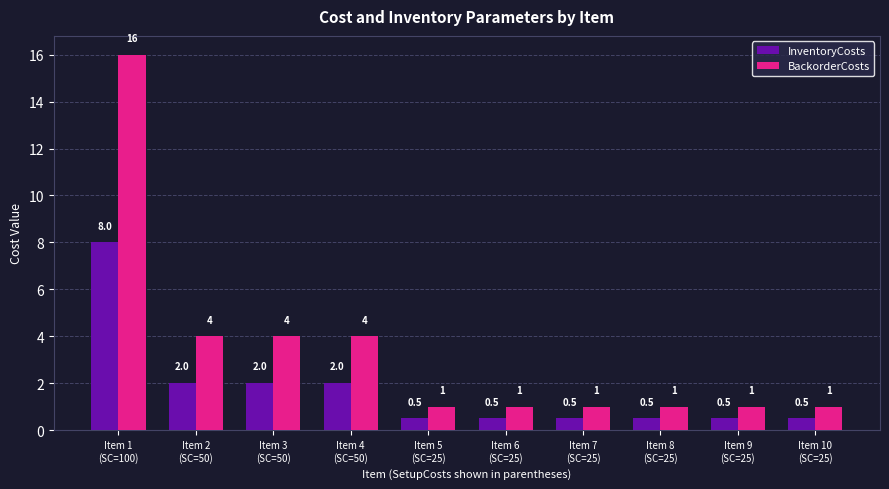

Rank the series by their average value, from highest to lowest.

BackorderCosts, InventoryCosts